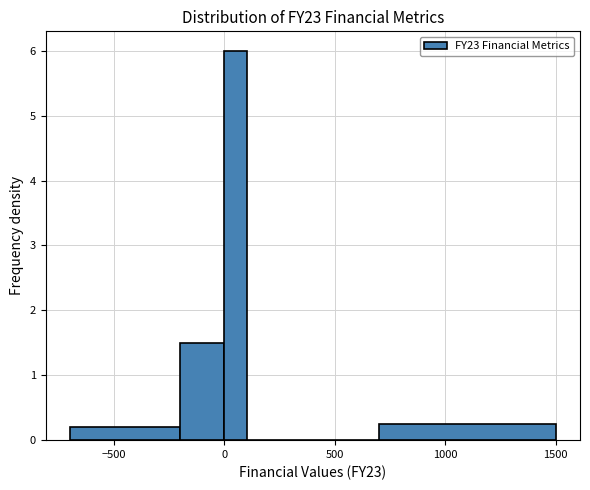

Read against the x-axis, roughly where is the centre of the tallest bar?

50